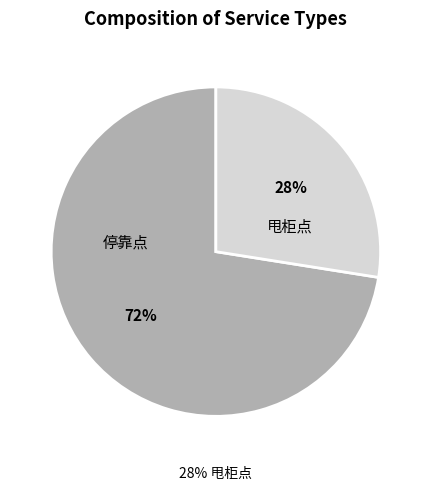

True or false: 甩柜点 accounts for 28% of the total.

True